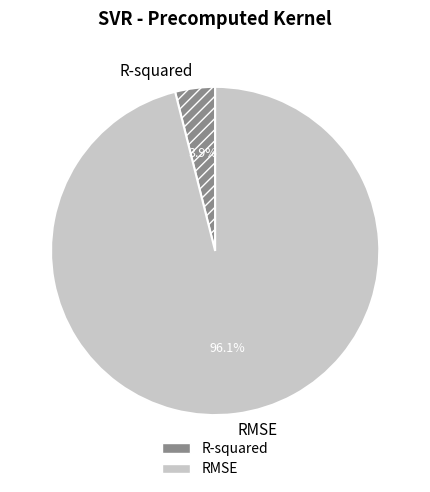

What is the majority slice?

RMSE